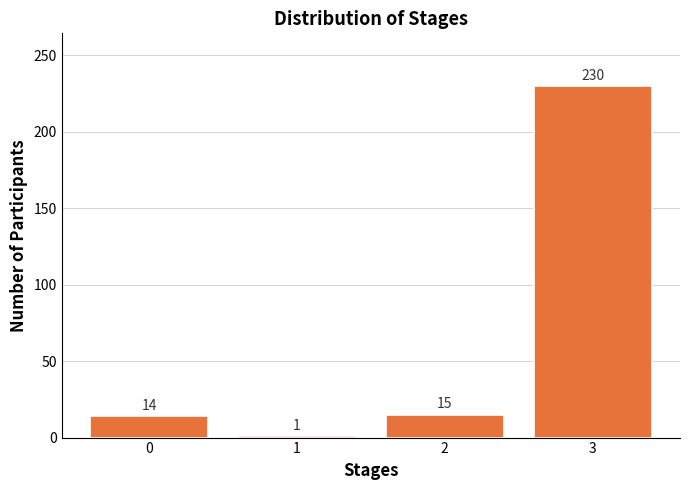

Reading left to right, what are all the values shown in this chart?

14	1	15	230